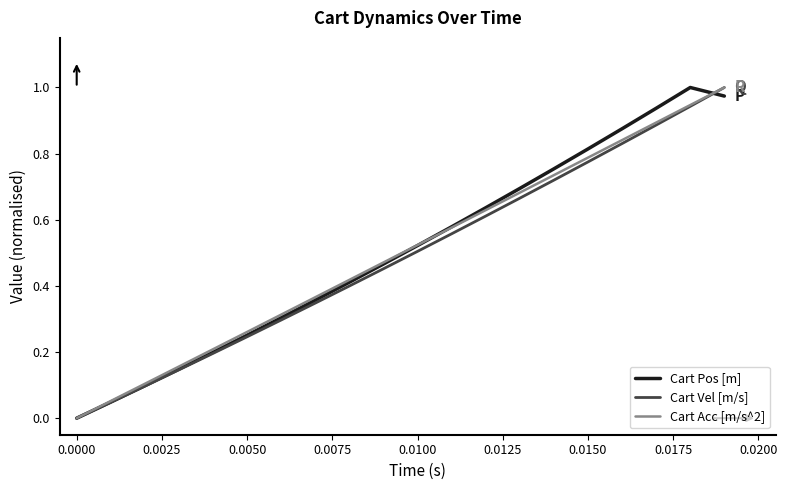

What is the maximum value for Cart Vel [m/s]?

1.0